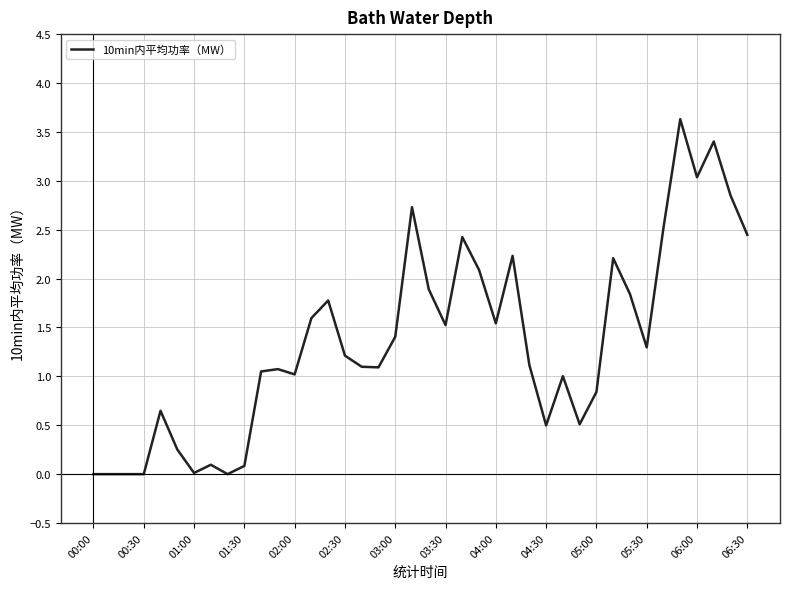

What is the difference between the maximum and minimum values?

3.6